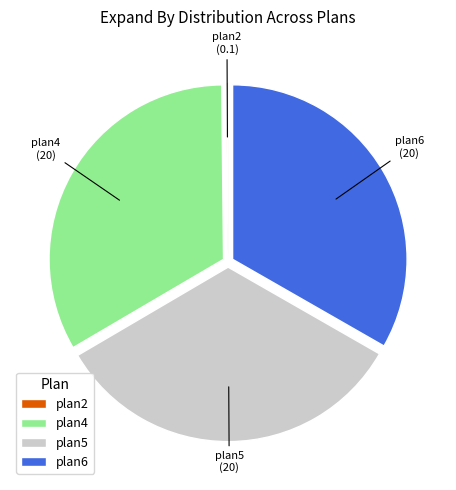

Approximately how many times larger is the value at plan6 compared to plan5?

1.0